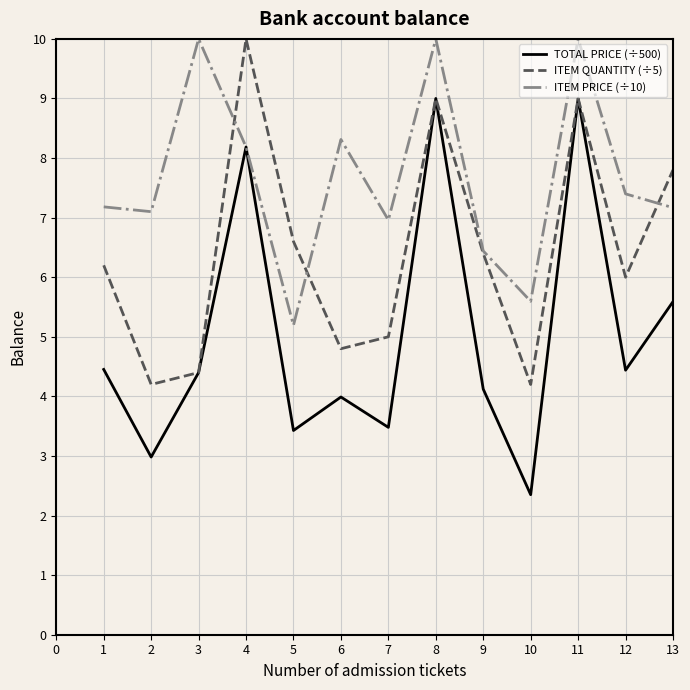

Is it true that ITEM PRICE (÷10) equals 5.6 at 10?

True